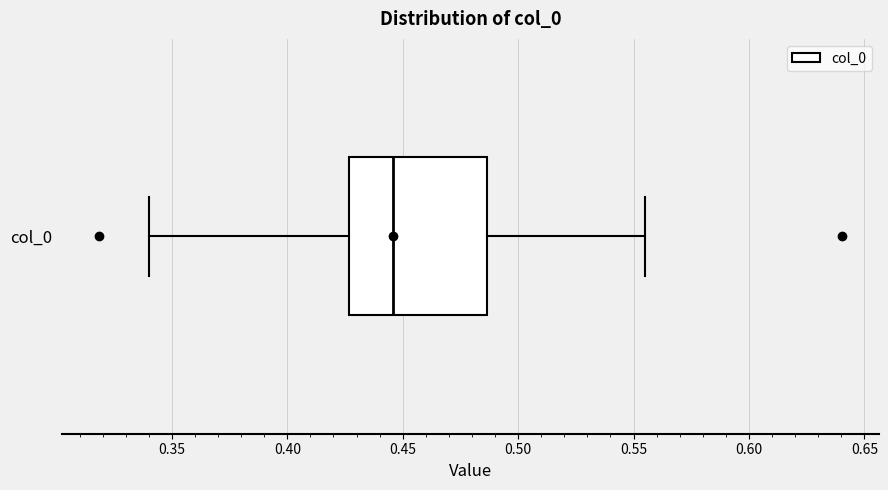

Transcribe this box plot: give where the median line is, the range the box spans, and where the two whiskers end, as read against the x-axis. The values are not printed on the chart, so give them approximately, as read against the axis.

median 0.445, box 0.425 to 0.485, whiskers 0.340 to 0.555